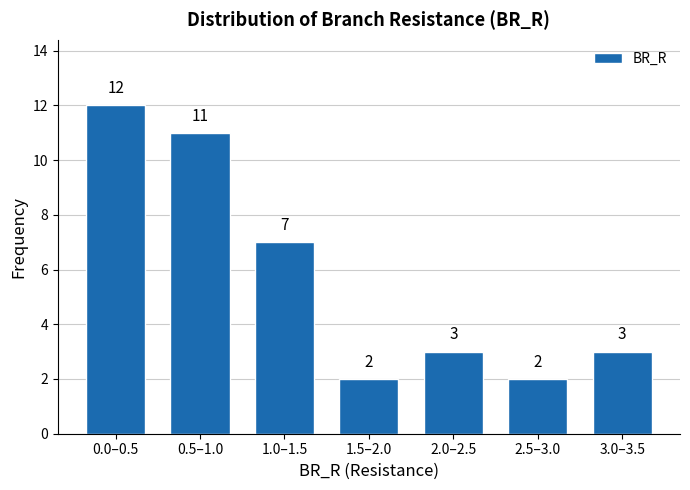

Reading right to left, what are all the values shown in this chart?

3	2	3	2	7	11	12